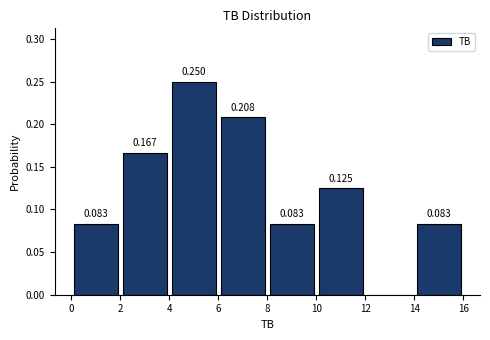

Which range on the x-axis has the tallest bar?

4 to 6